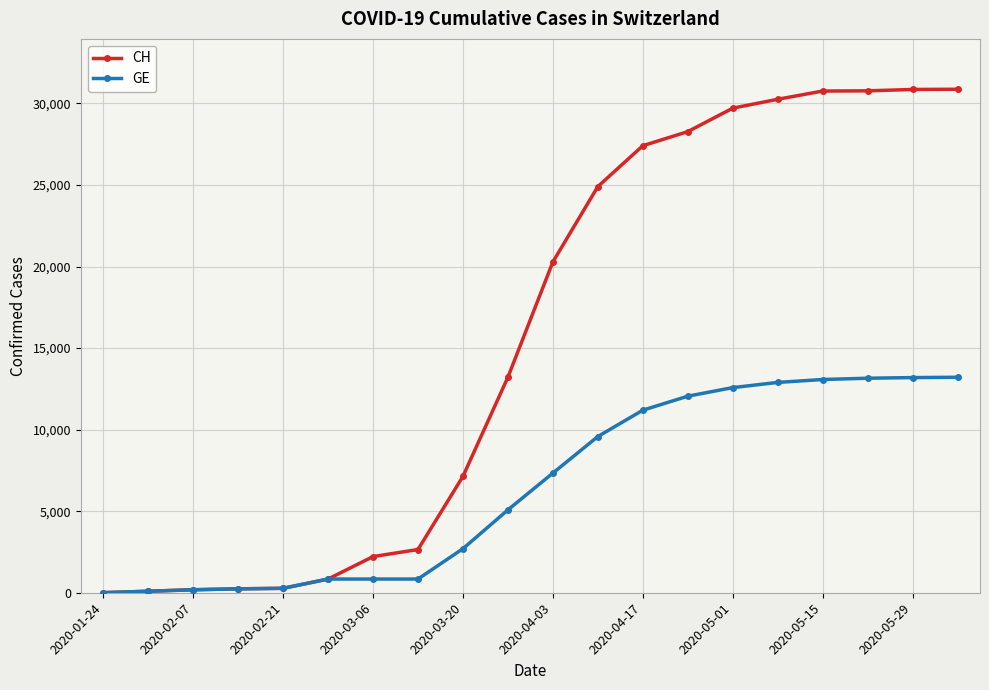

Is this an area chart (filled region under the line)?

No